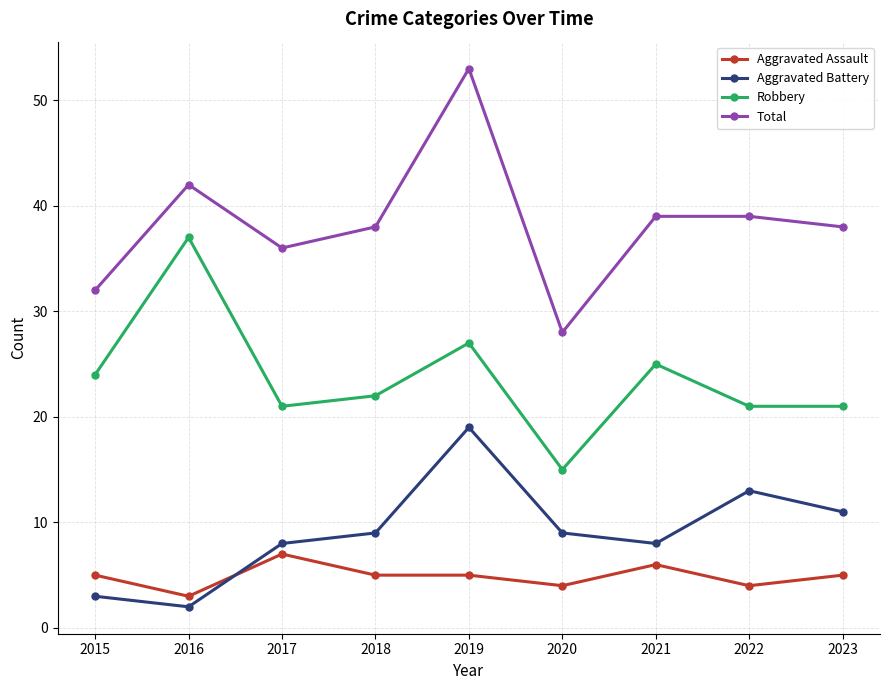

Rank the series at 2022 from lowest to highest value.

Aggravated Assault, Aggravated Battery, Robbery, Total